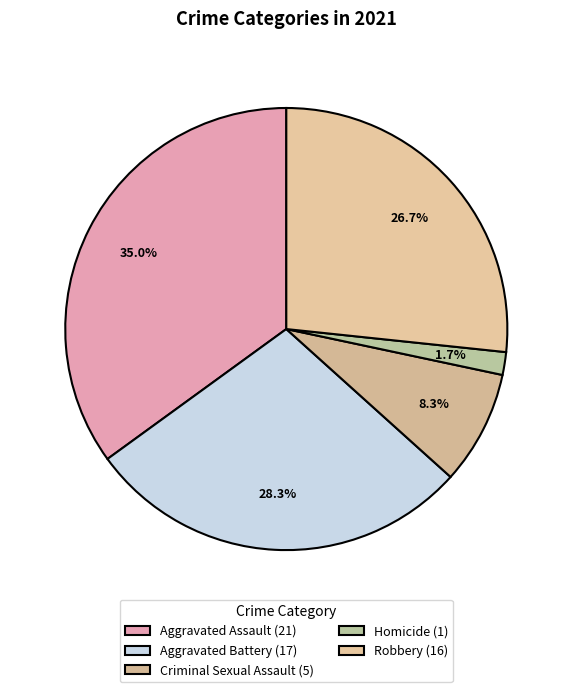

What percentage is the Homicide slice, to the nearest percent?

2%